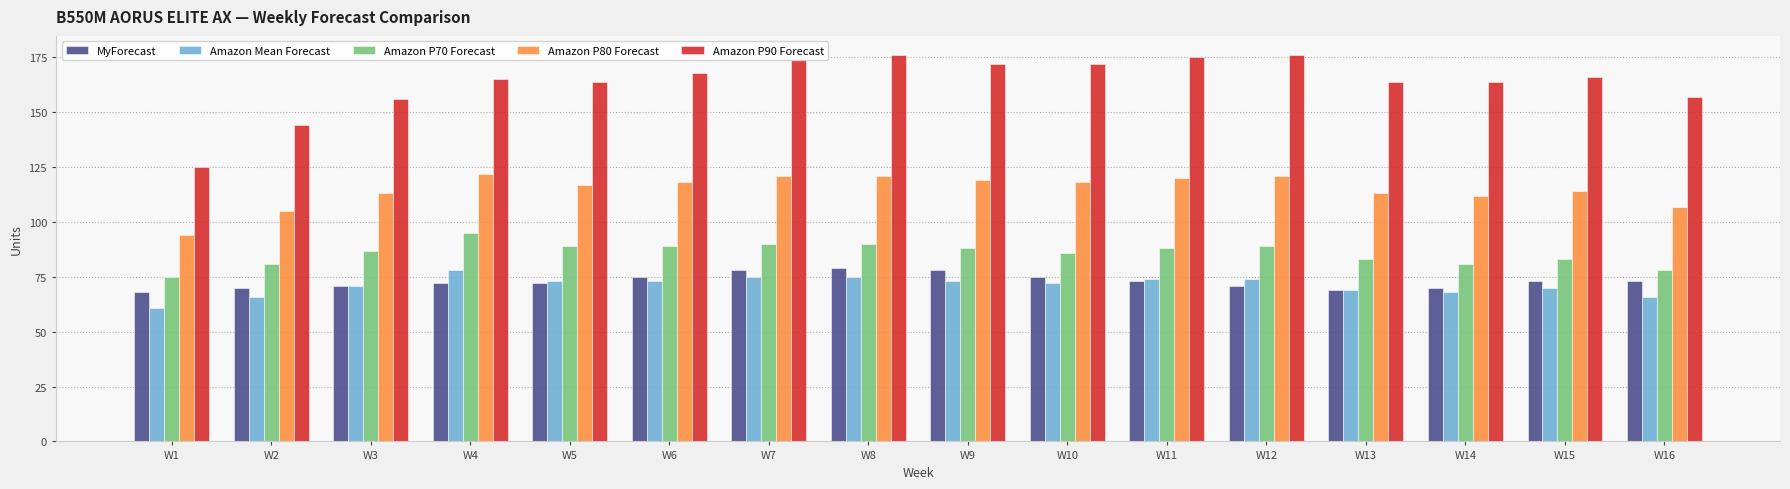

Reading left to right, what are all the values shown in this chart?

MyForecast: W1=68	W2=70	W3=71	W4=72	W5=72	W6=75	W7=78	W8=79	W9=78	W10=75	W11=73	W12=71	W13=69	W14=70	W15=73	W16=73
Amazon Mean Forecast: W1=61	W2=66	W3=71	W4=78	W5=73	W6=73	W7=75	W8=75	W9=73	W10=72	W11=74	W12=74	W13=69	W14=68	W15=70	W16=66
Amazon P70 Forecast: W1=75	W2=81	W3=87	W4=95	W5=89	W6=89	W7=90	W8=90	W9=88	W10=86	W11=88	W12=89	W13=83	W14=81	W15=83	W16=78
Amazon P80 Forecast: W1=94	W2=105	W3=113	W4=122	W5=117	W6=118	W7=121	W8=121	W9=119	W10=118	W11=120	W12=121	W13=113	W14=112	W15=114	W16=107
Amazon P90 Forecast: W1=125	W2=144	W3=156	W4=165	W5=164	W6=168	W7=174	W8=176	W9=172	W10=172	W11=175	W12=176	W13=164	W14=164	W15=166	W16=157